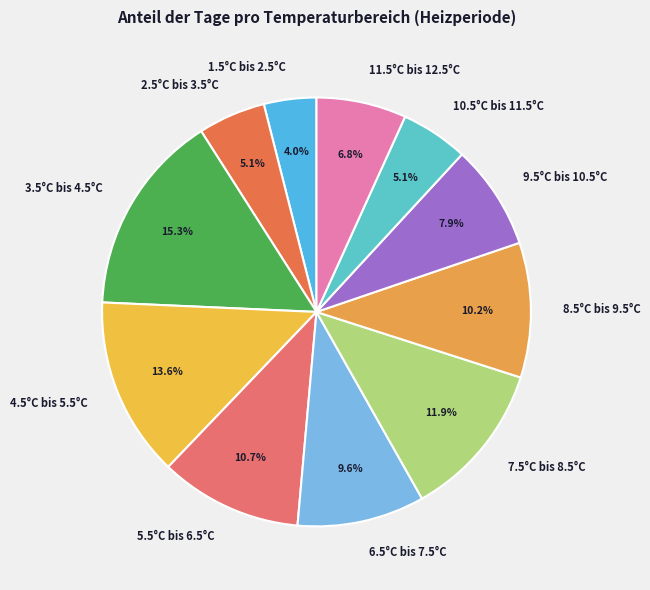

Which has a higher value, 10.5°C bis 11.5°C or 6.5°C bis 7.5°C?

6.5°C bis 7.5°C